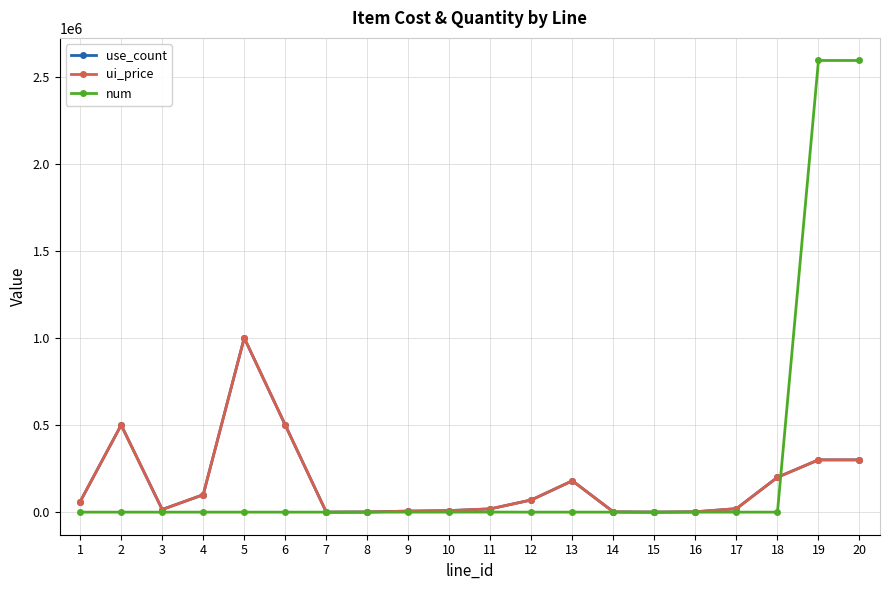

Is this an area chart (filled region under the line)?

No